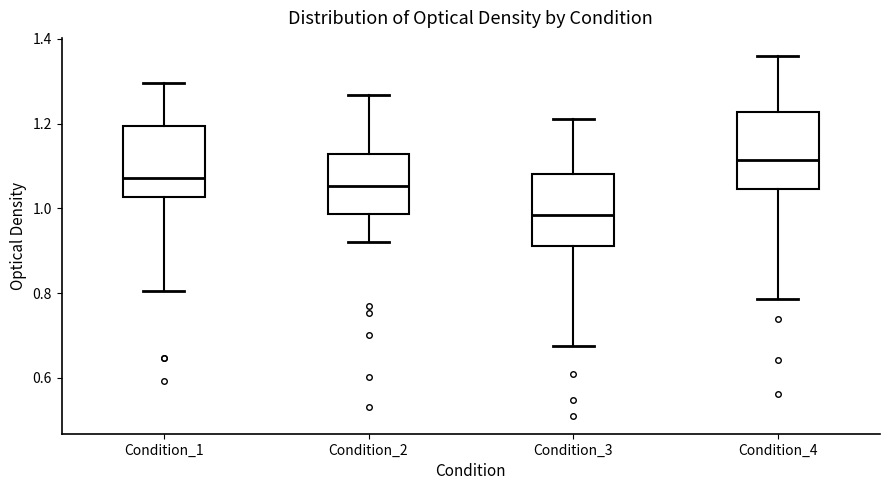

Reading left to right, transcribe this box plot: for each box, give where its median line is, the range the box spans, and where its two whiskers end, as read against the y-axis. The values are not printed on the chart, so give them approximately, as read against the axis.

Condition_1: median 1.08, box 1.02 to 1.20, whiskers 0.80 to 1.30
Condition_2: median 1.06, box 0.98 to 1.12, whiskers 0.92 to 1.26
Condition_3: median 0.98, box 0.92 to 1.08, whiskers 0.68 to 1.22
Condition_4: median 1.12, box 1.04 to 1.22, whiskers 0.78 to 1.36